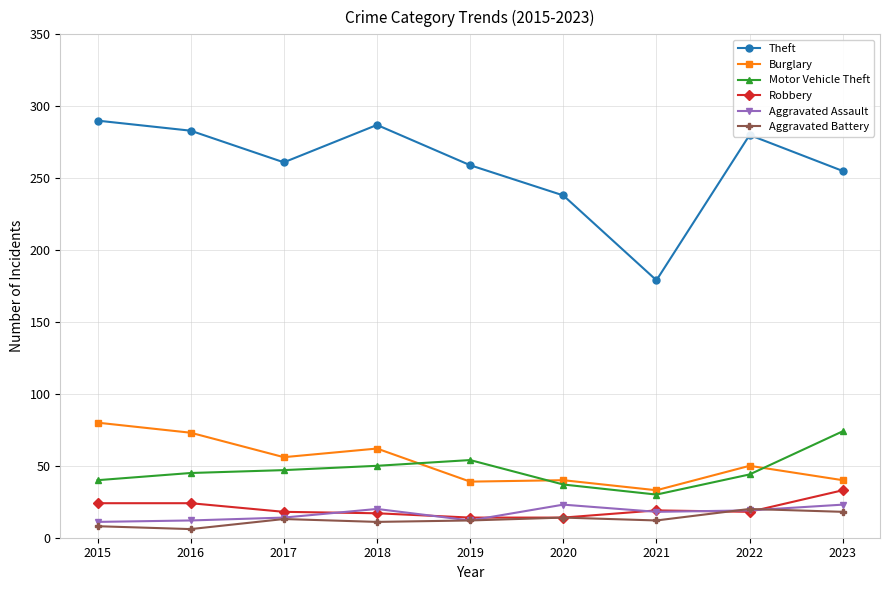

True or false: Aggravated Battery and Burglary intersect in this chart.

False